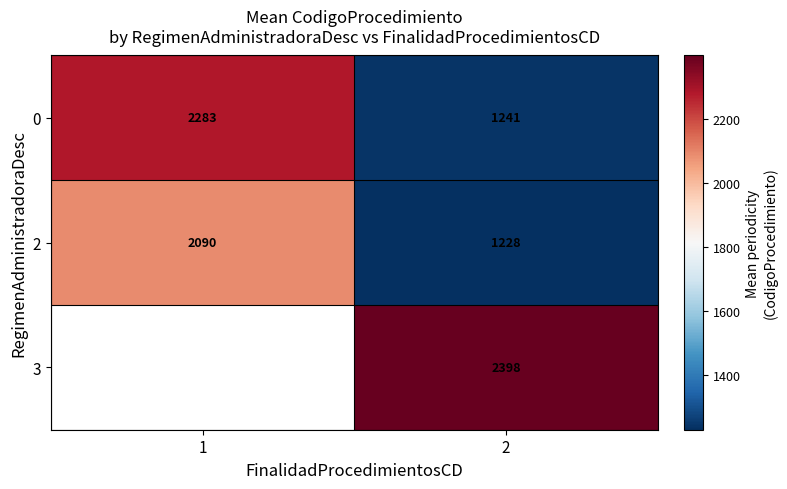

Which category has the lowest value in the 2 series?

2